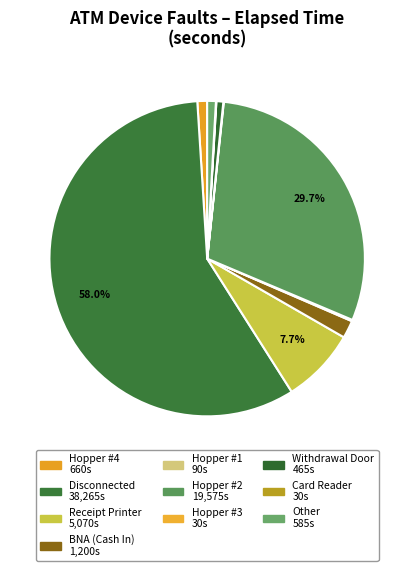

Which slice is the largest?

Disconnected